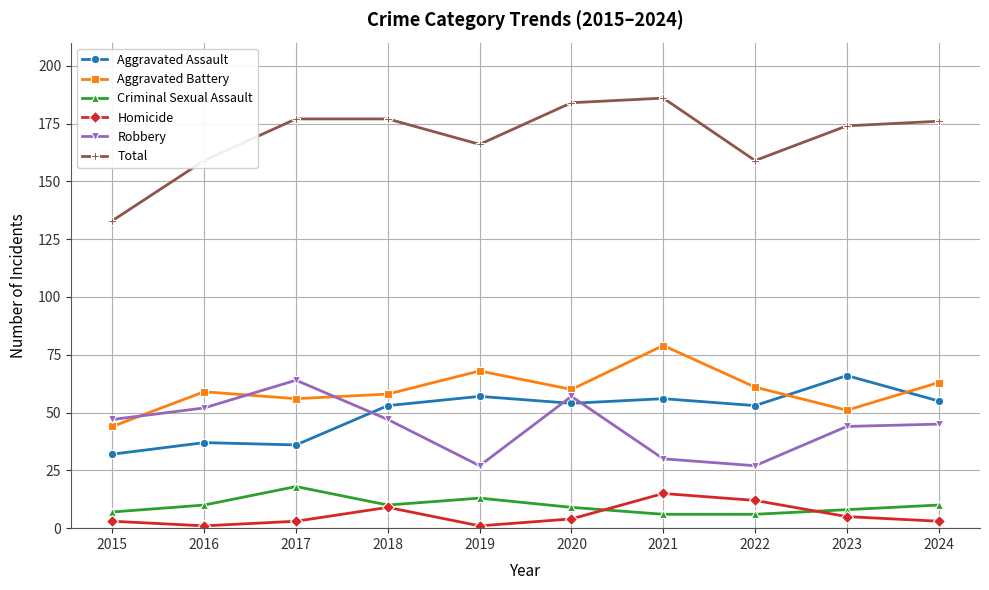

True or false: Homicide and Aggravated Assault intersect in this chart.

False